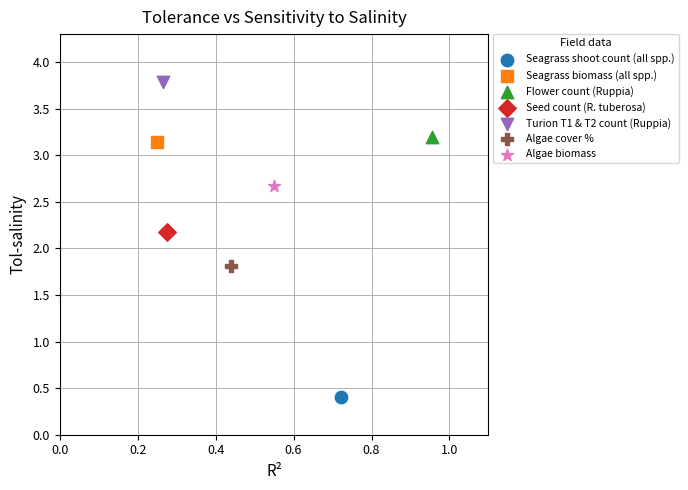

What are all the series names shown in the legend?

Seagrass shoot count (all spp.), Seagrass biomass (all spp.), Flower count (Ruppia), Seed count (R. tuberosa), Turion T1 & T2 count (Ruppia), Algae cover %, Algae biomass